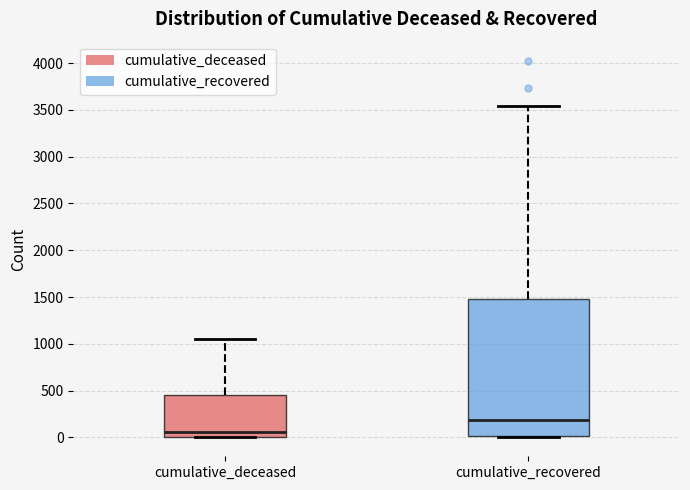

Which box is the tallest, from its lower edge to its upper edge?

cumulative_recovered